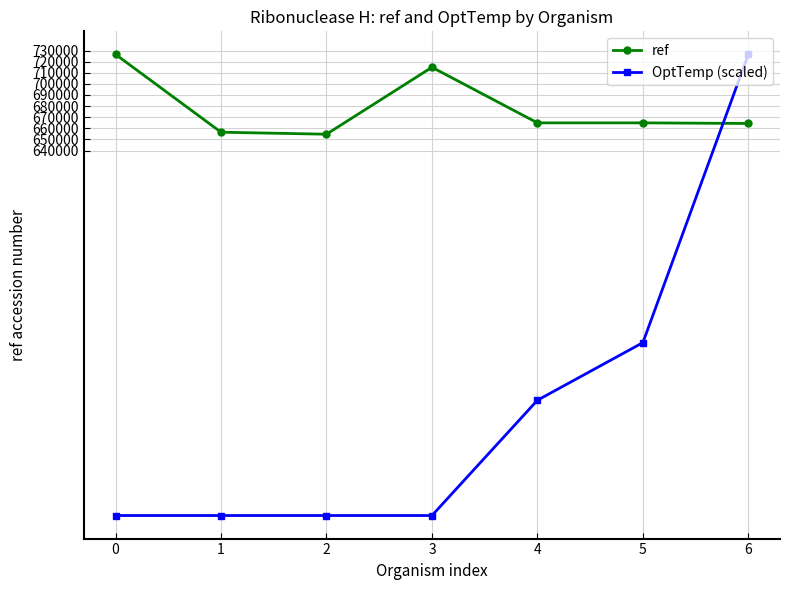

Which series has the widest spread of values?

OptTemp (scaled)